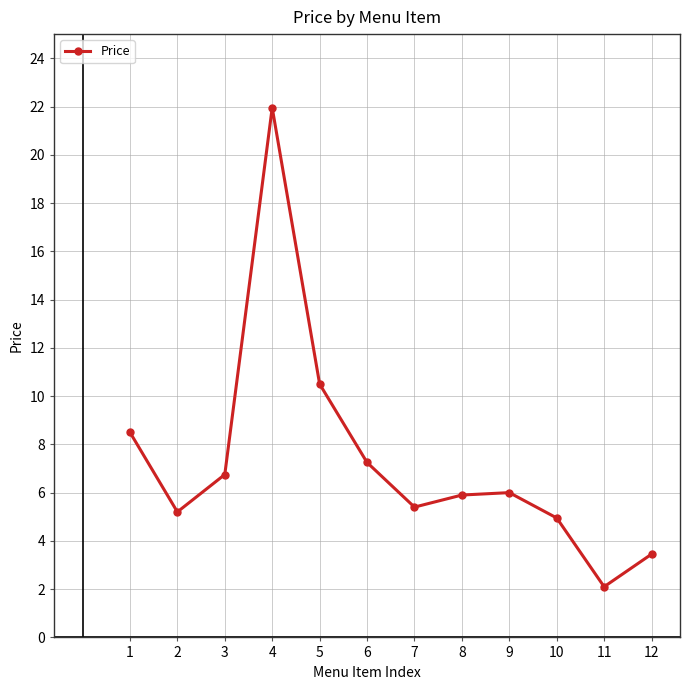

What is the smallest value displayed?

2.1